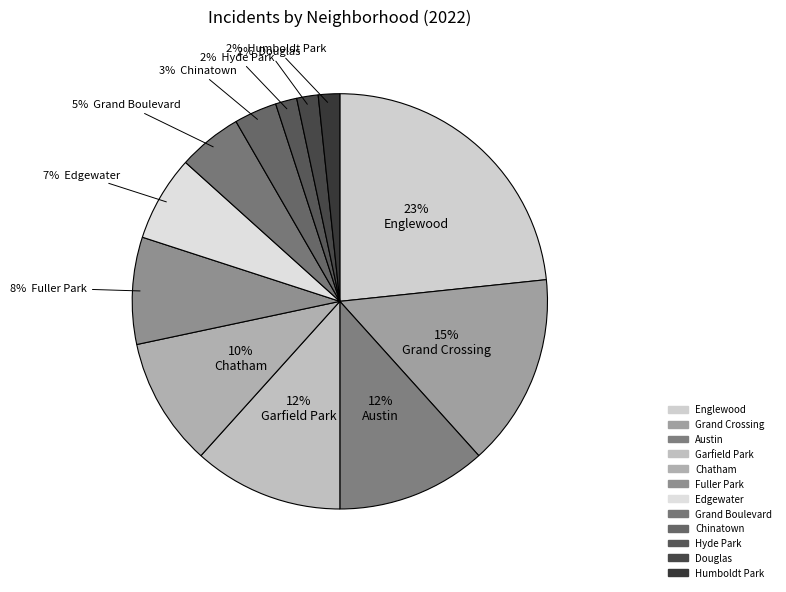

How many slices are in this pie chart?

12